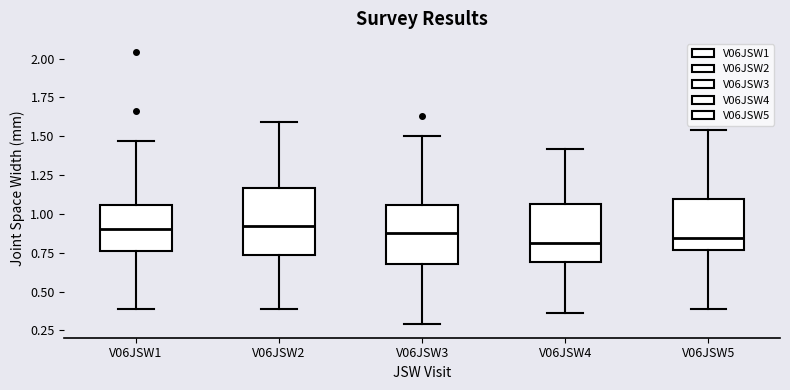

Where is the lower edge of the box for V06JSW4 on the y-axis? The values are not printed on the chart, so give them approximately, as read against the axis.

0.70